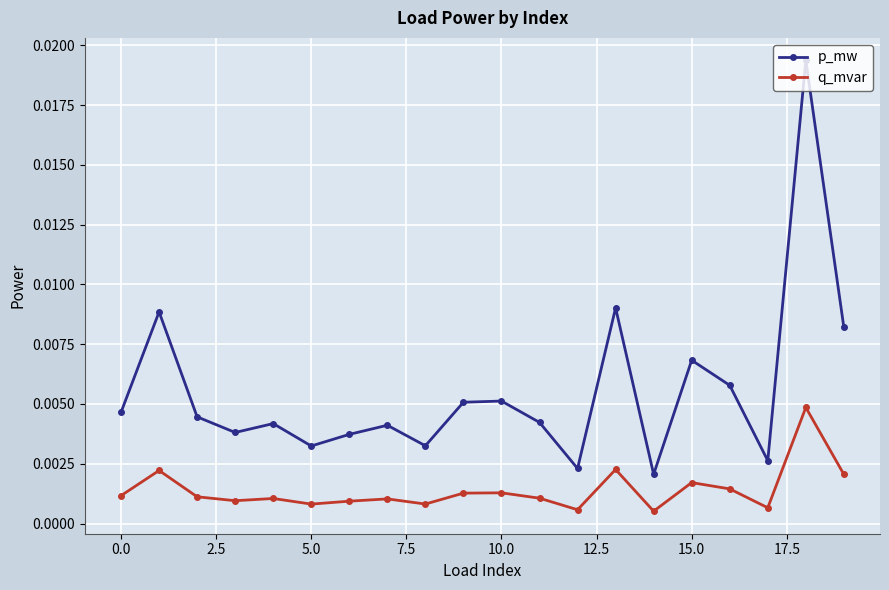

How many p_mw values are between 0 and 1?

20